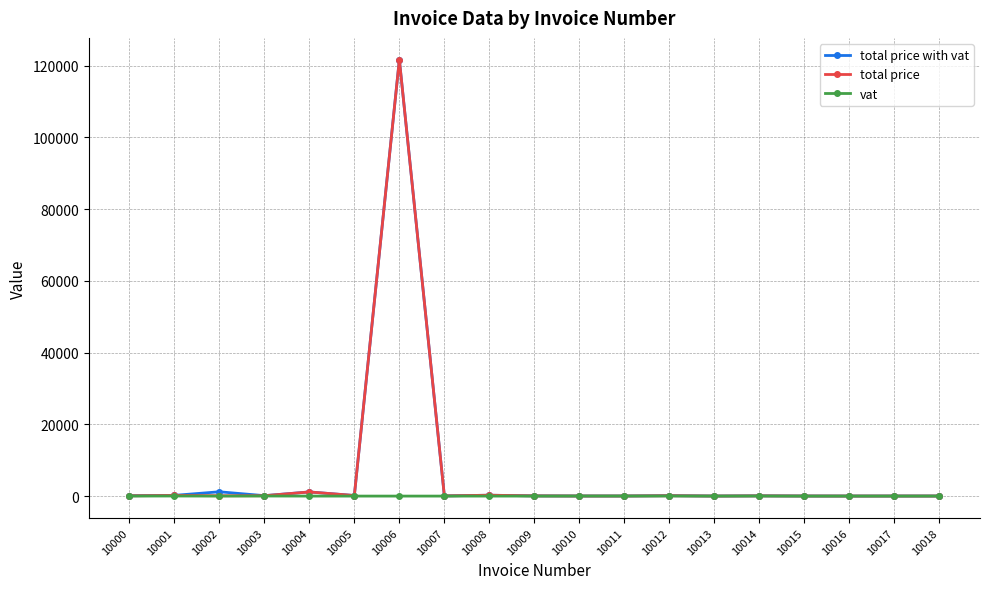

True or false: total price with vat has more than 0 interior local peaks.

True